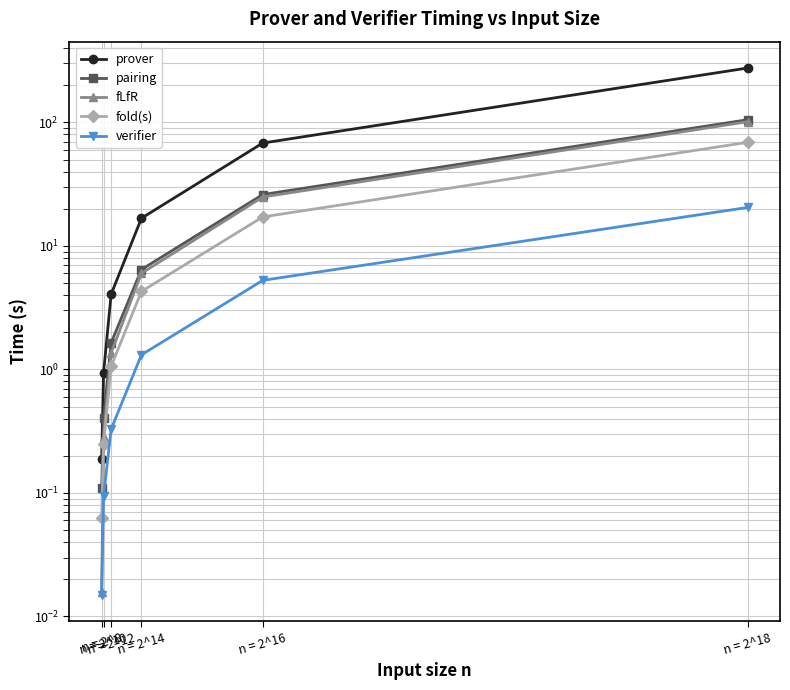

True or false: pairing has a value of 0.1 at n = 2^8.

True